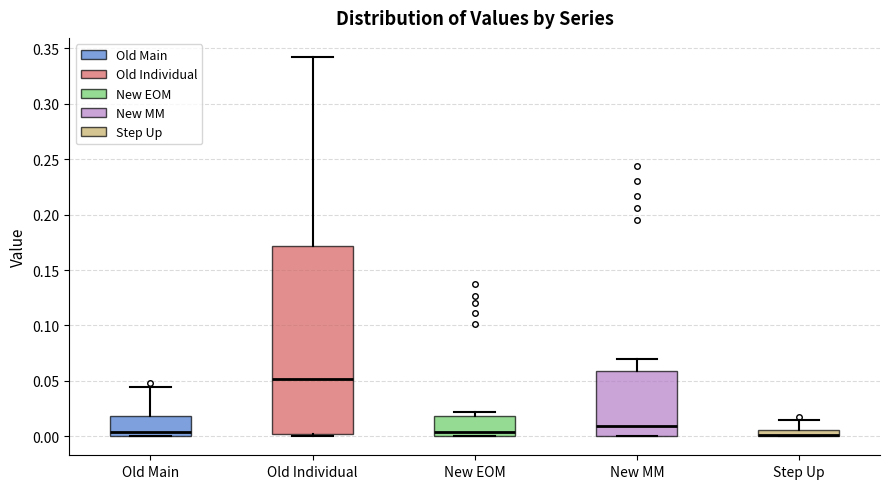

Comparing the boxes themselves (not the whiskers), which one is the tallest?

Old Individual